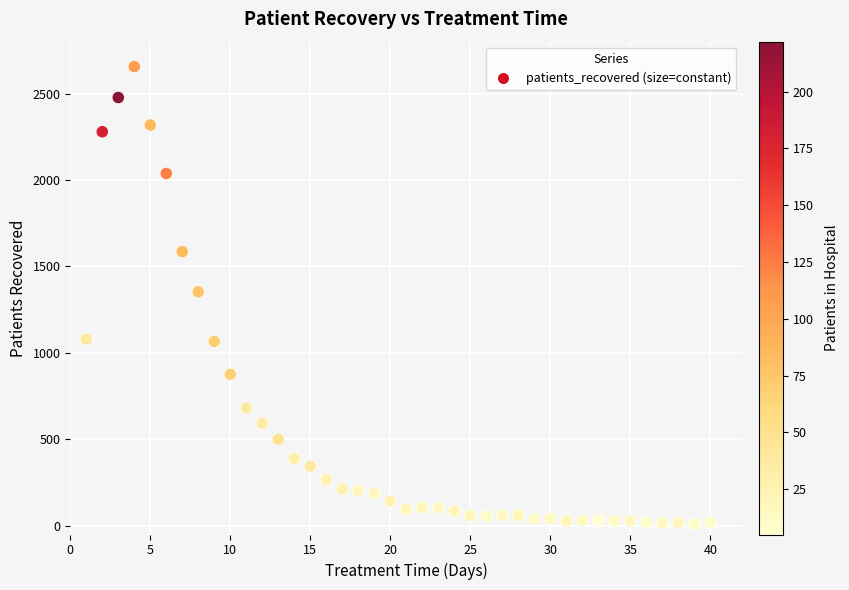

What is the range of X values (max minus min)?

39